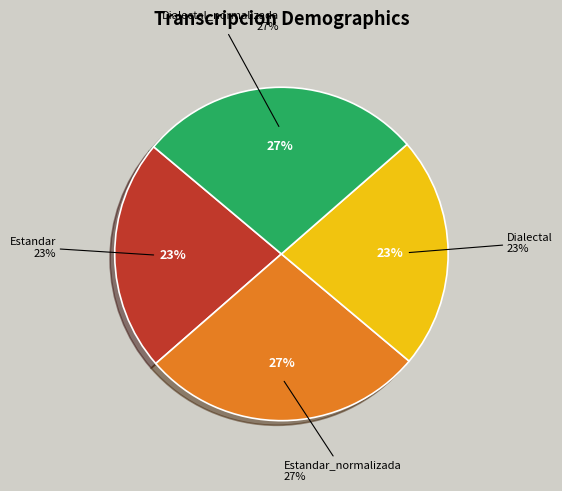

To the nearest percent, what is the average slice percentage?

25%